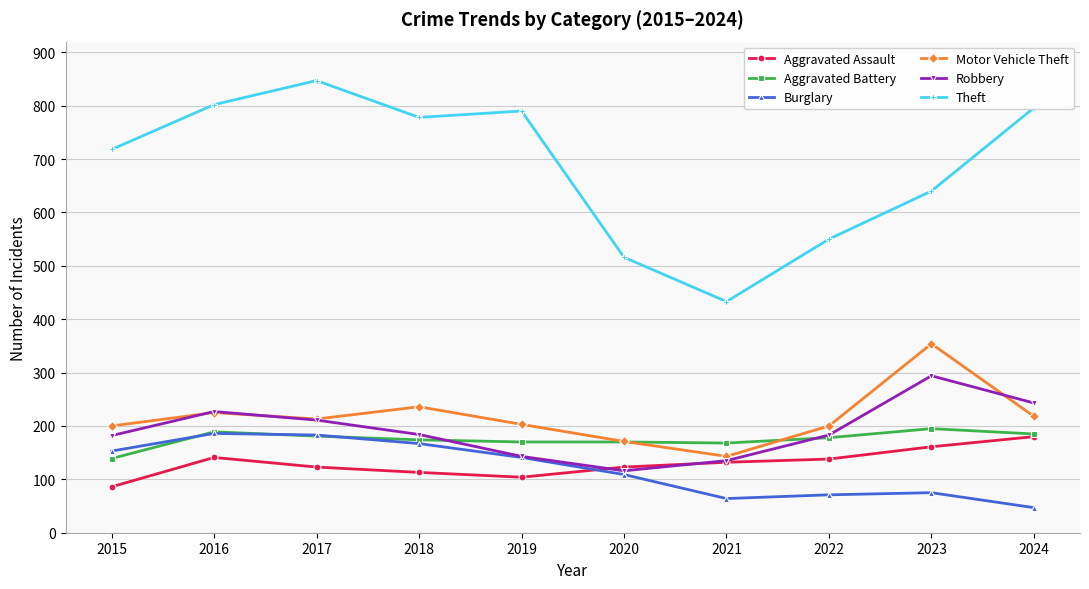

Count the number of categories in the chart.

10